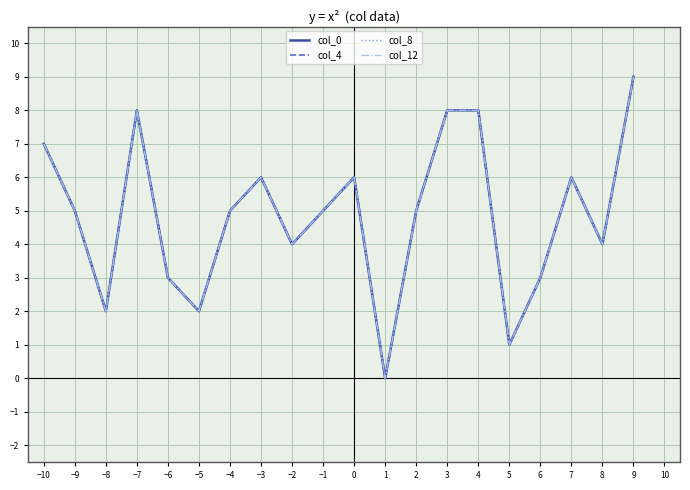

Is this an area chart (filled region under the line)?

No